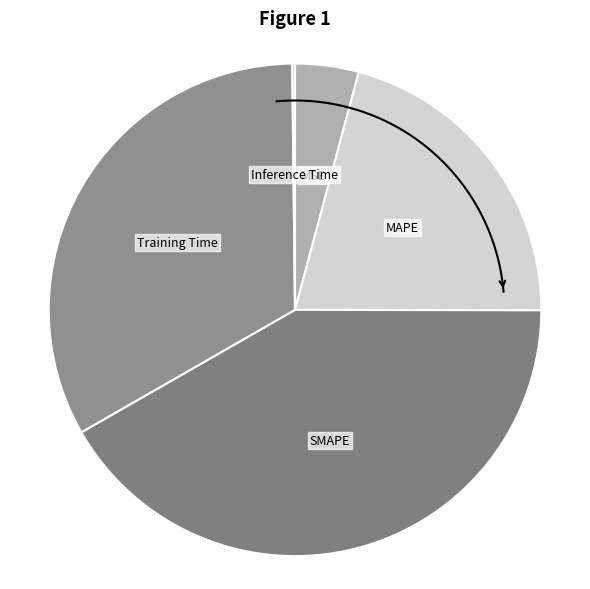

True or false: SMAPE accounts for 42% of the total.

True